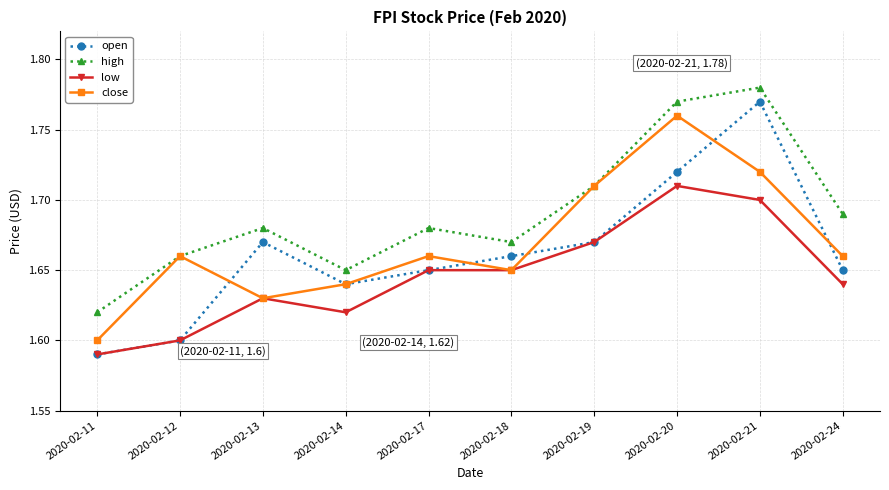

At how many categories does at least one series exceed 1?

10